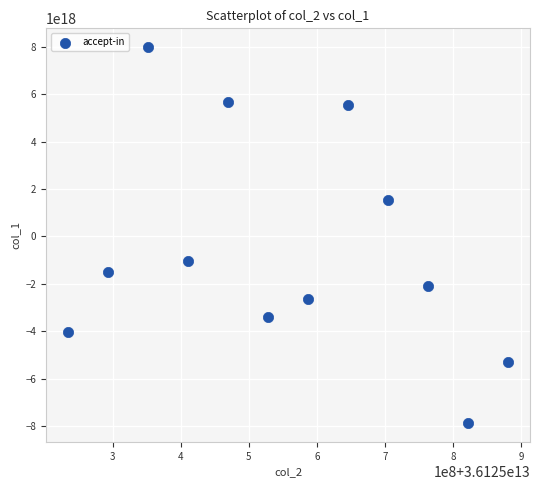

What Y value in the scatter plot is closest to 53541017173769728?

-1036026894714557440